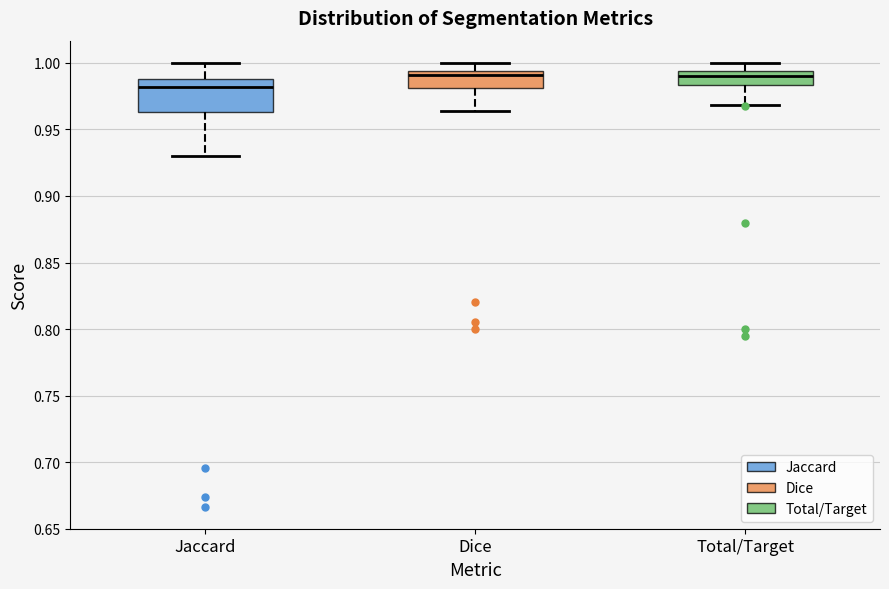

Reading left to right, transcribe this box plot: for each box, give where its median line is, the range the box spans, and where its two whiskers end, as read against the y-axis. The values are not printed on the chart, so give them approximately, as read against the axis.

Jaccard: median 0.980, box 0.965 to 0.990, whiskers 0.930 to 1.000
Dice: median 0.990, box 0.980 to 0.995, whiskers 0.965 to 1.000
Total/Target: median 0.990, box 0.985 to 0.995, whiskers 0.970 to 1.000